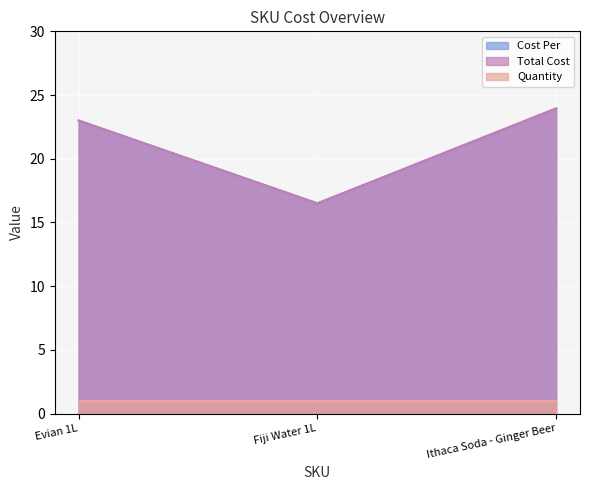

What is the difference between the second highest and minimum values in the Total Cost series?

6.5